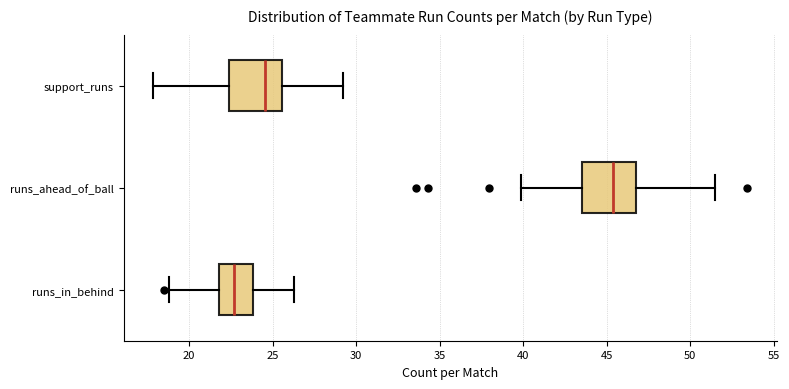

Reading bottom to top, transcribe this box plot: for each box, give where its median line is, the range the box spans, and where its two whiskers end, as read against the x-axis. The values are not printed on the chart, so give them approximately, as read against the axis.

runs_in_behind: median 22.5, box 22.0 to 24.0, whiskers 19.0 to 26.5
runs_ahead_of_ball: median 45.5, box 43.5 to 46.5, whiskers 40.0 to 51.5
support_runs: median 24.5, box 22.5 to 25.5, whiskers 18.0 to 29.0